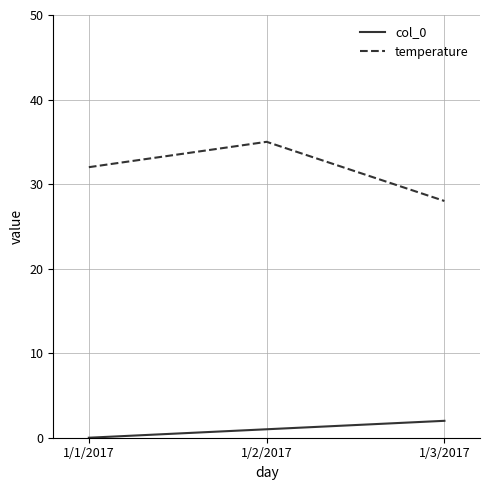

Is it true that col_0 equals 2 at 1/3/2017?

True